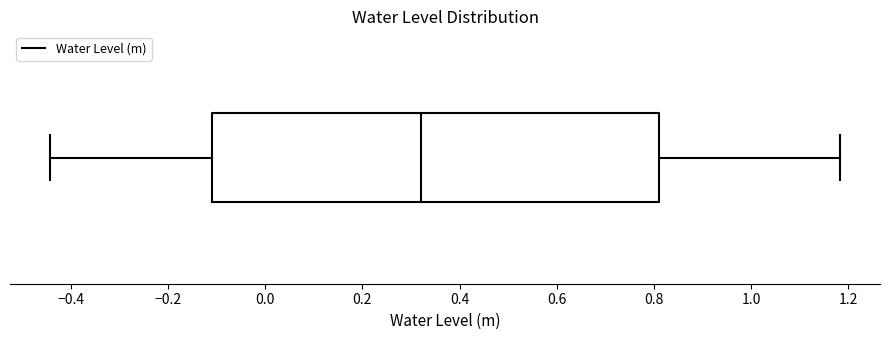

Transcribe this box plot: give where the median line is, the range the box spans, and where the two whiskers end, as read against the x-axis. The values are not printed on the chart, so give them approximately, as read against the axis.

median 0.32, box -0.10 to 0.82, whiskers -0.44 to 1.18